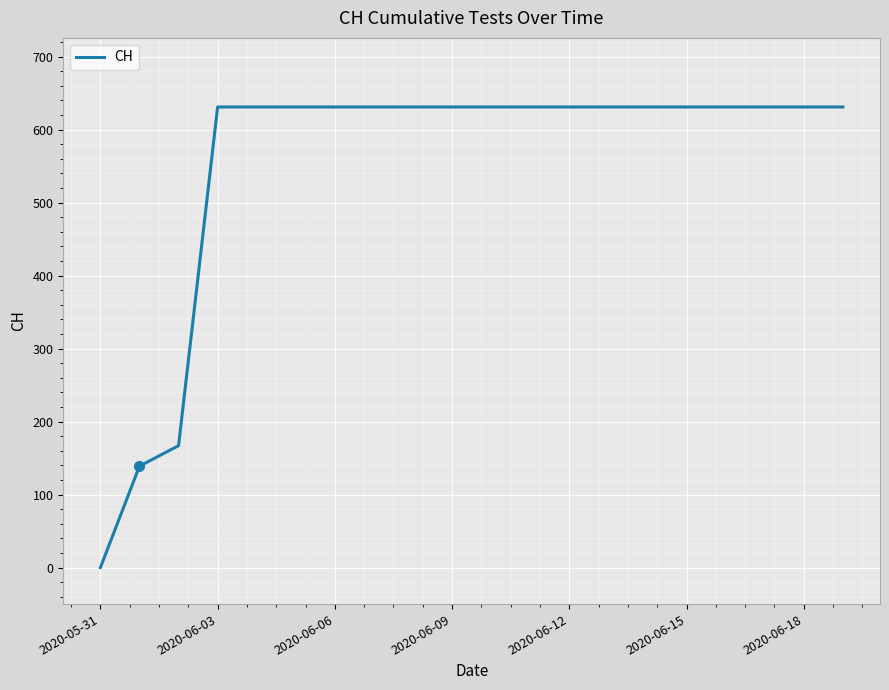

What is the maximum value shown in the chart?

631